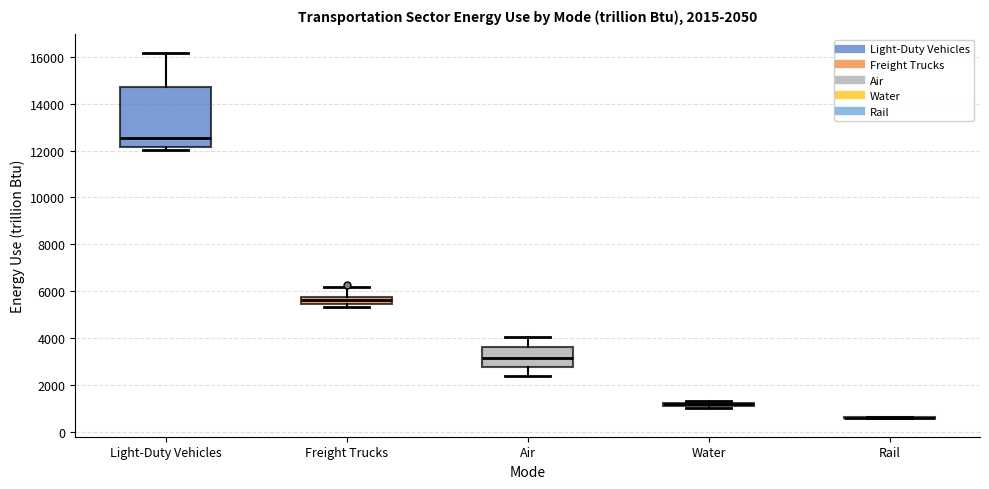

Comparing the boxes themselves (not the whiskers), which one is the tallest?

Light-Duty Vehicles